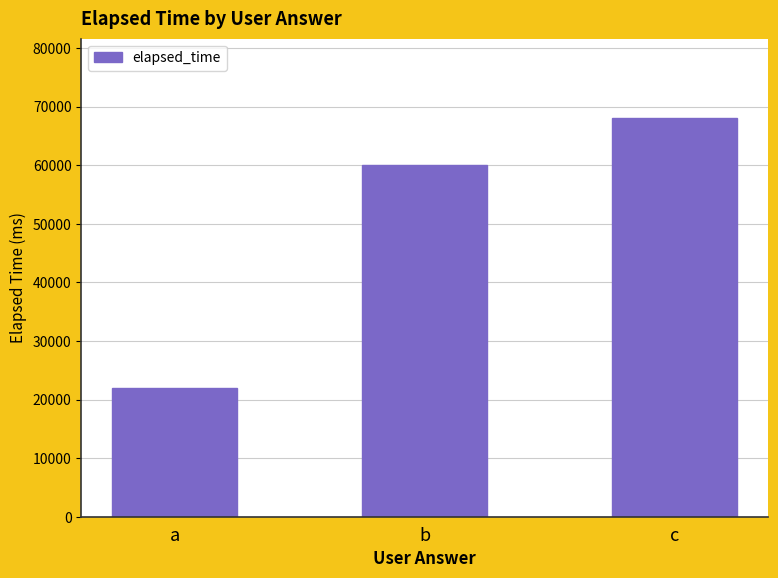

At which category does the chart reach its peak across all series?

c